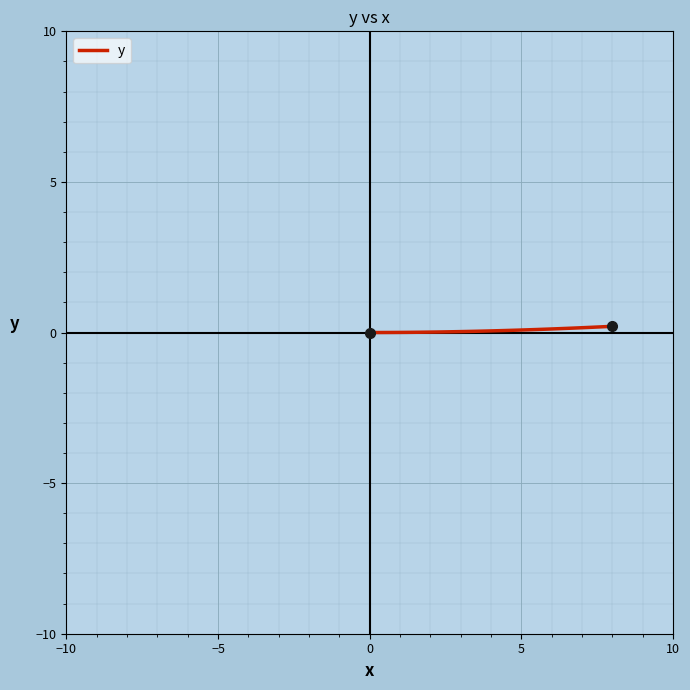

How many lines are shown in the chart?

1